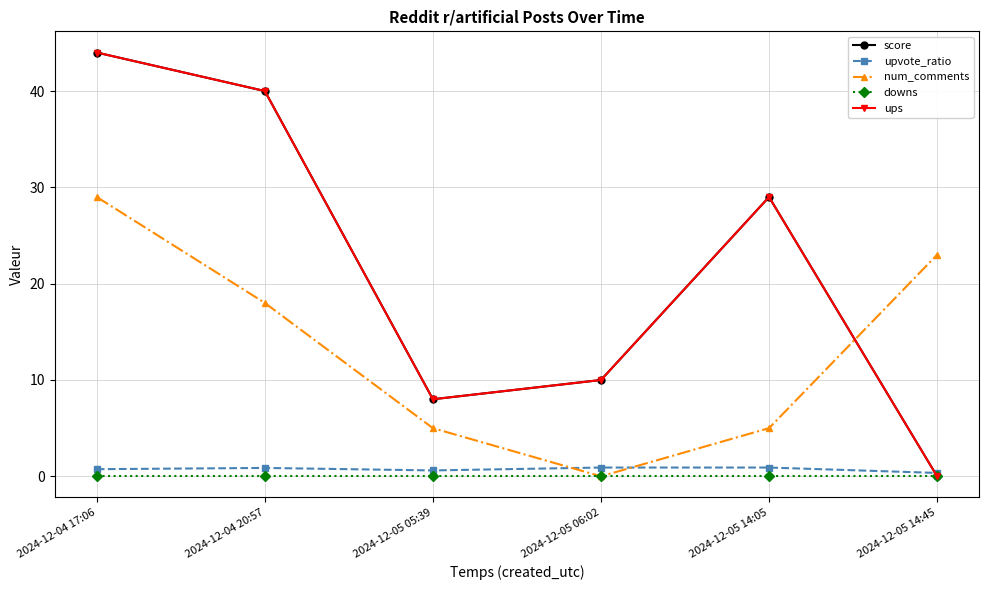

What is the label of the 5th point from the right?

2024-12-04 20:57